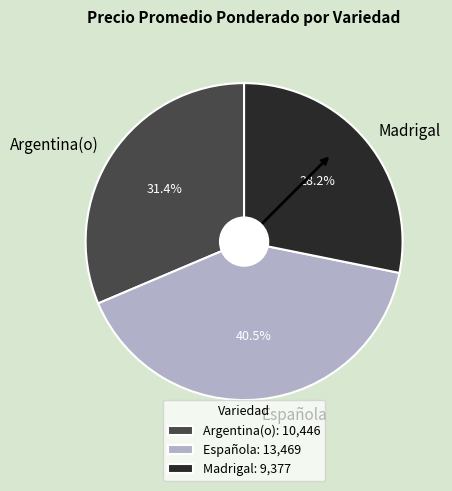

What is the ratio of the value at Argentina(o) to the value at Española?

0.8